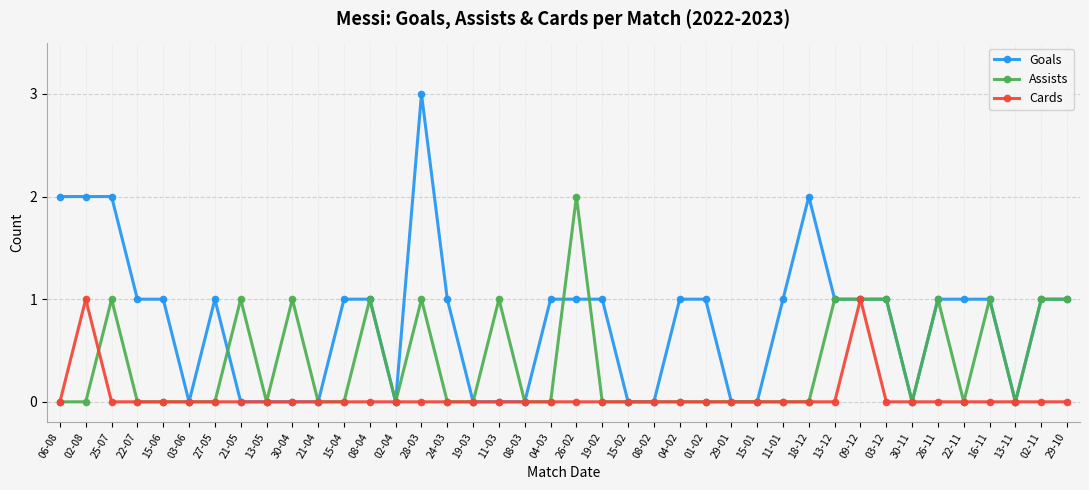

Reading right to left, list all the values displayed in this chart.

Goals: 1	1	0	1	1	1	0	1	1	1	2	1	0	0	1	1	0	0	1	1	1	0	0	0	1	3	0	1	1	0	0	0	0	1	0	1	1	2	2	2
Assists: 1	1	0	1	0	1	0	1	1	1	0	0	0	0	0	0	0	0	0	2	0	0	1	0	0	1	0	1	0	0	1	0	1	0	0	0	0	1	0	0
Cards: 0	0	0	0	0	0	0	0	1	0	0	0	0	0	0	0	0	0	0	0	0	0	0	0	0	0	0	0	0	0	0	0	0	0	0	0	0	0	1	0